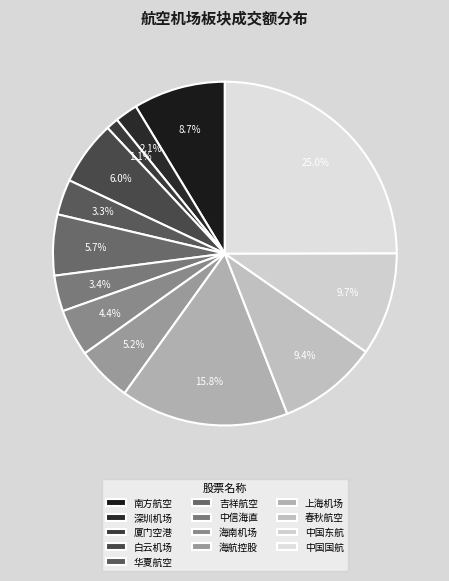

Does any single category account for the majority?

No